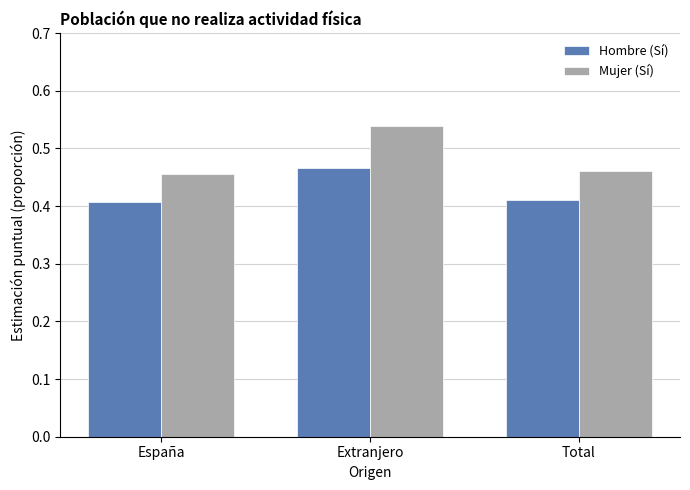

How many bars are there in each group?

2